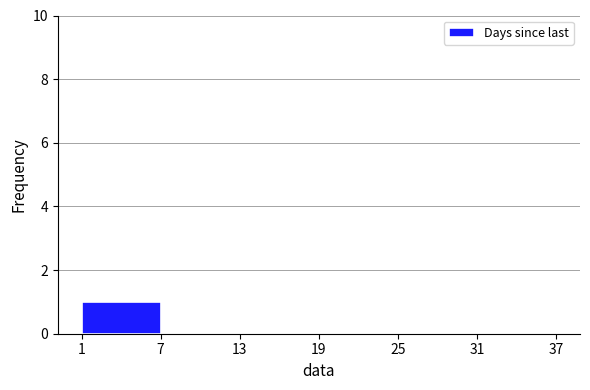

Reading left to right, transcribe this chart: for each bar, give the range it covers on the x-axis and its height. The values are not printed on the chart, so give them approximately, as read against the axis.

1 to 7: 1
7 to 13: 0
13 to 19: 0
19 to 25: 0
25 to 31: 0
31 to 37: 0